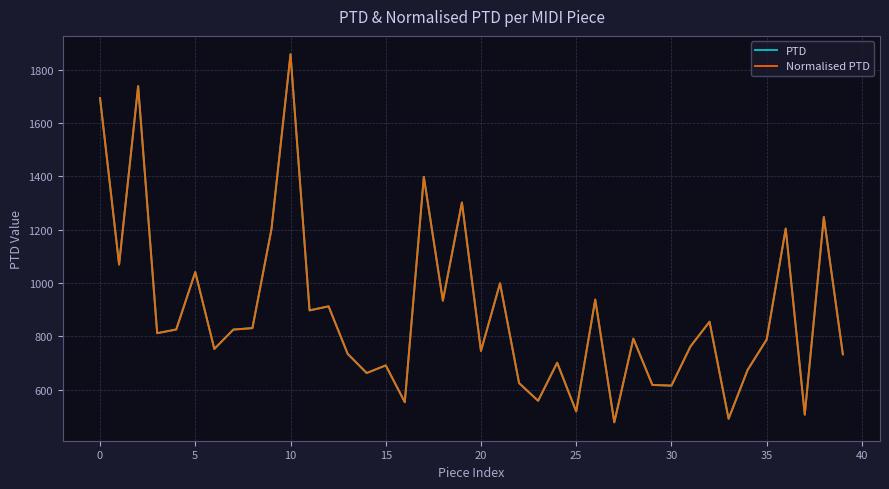

How many interior local valleys does the Normalised PTD series have?

14